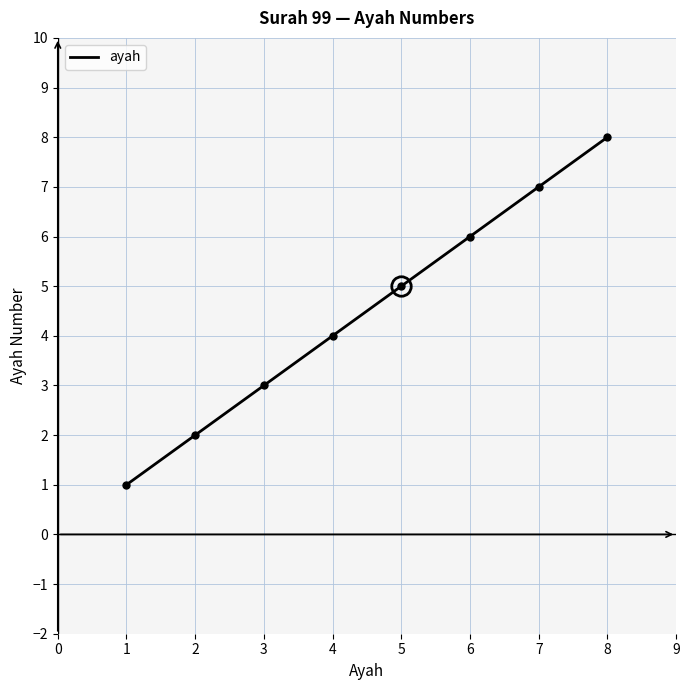

How many values are below 5?

4